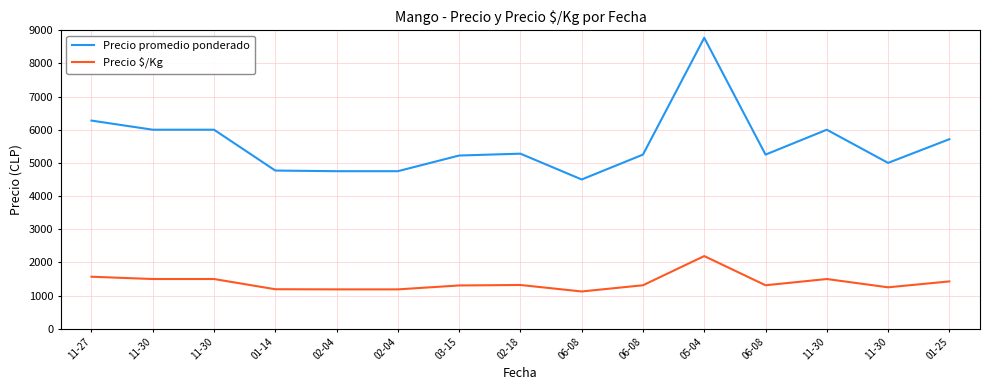

What are all the series names shown in the legend?

Precio promedio ponderado, Precio $/Kg